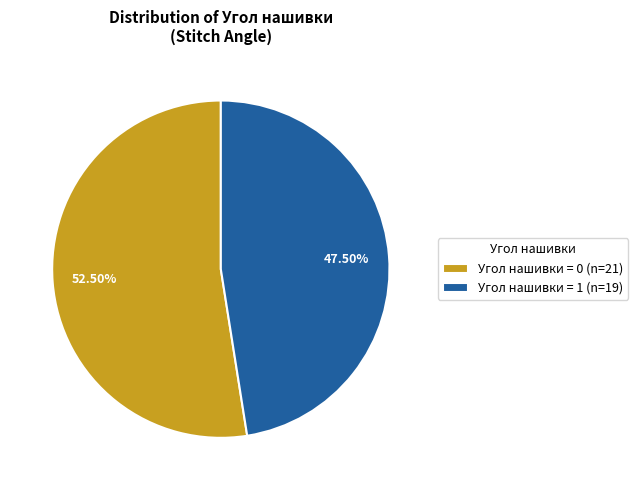

Rank the categories by value from lowest to highest.

Угол нашивки = 1 (n=19), Угол нашивки = 0 (n=21)